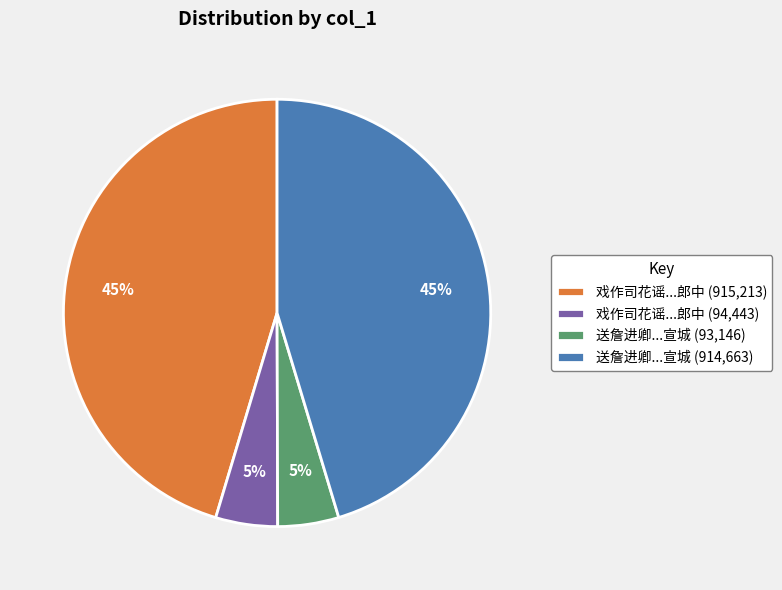

To the nearest percent, what is the average slice percentage?

25%